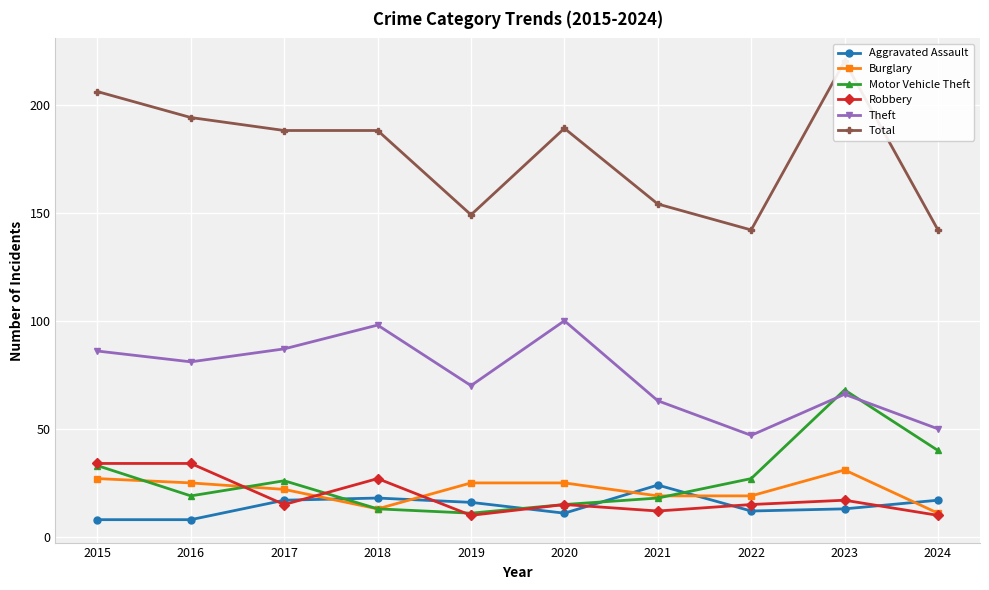

At which category is the sum across all series the highest?

2023